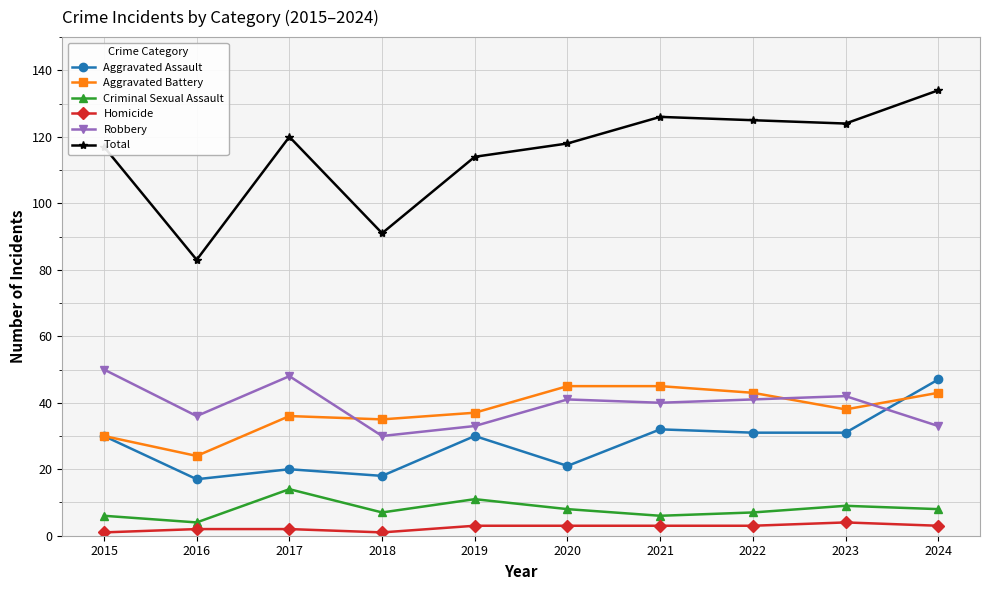

What is the approximate value of Homicide at 2022?

3